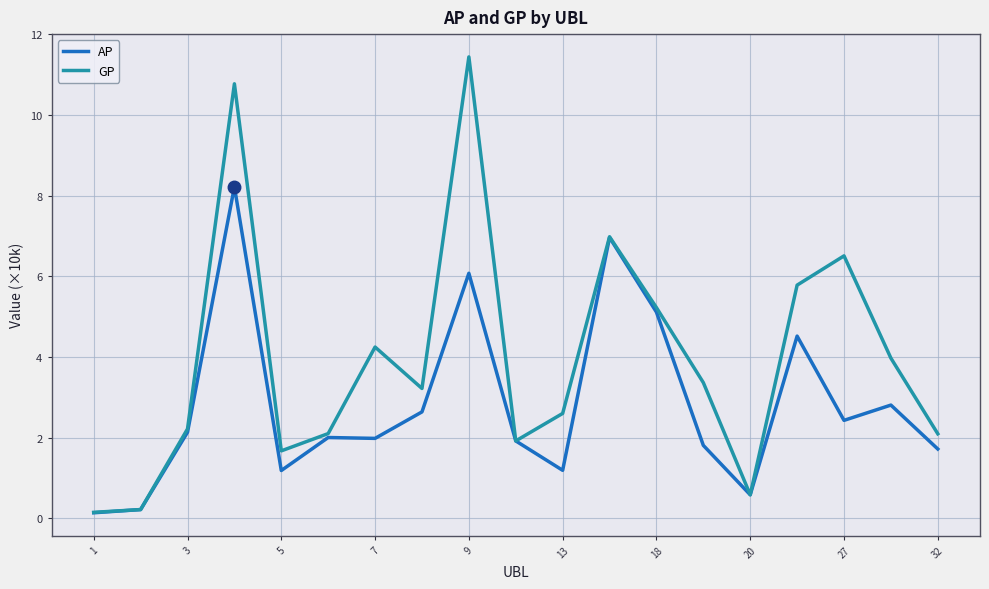

Which series has the largest total across all categories?

GP